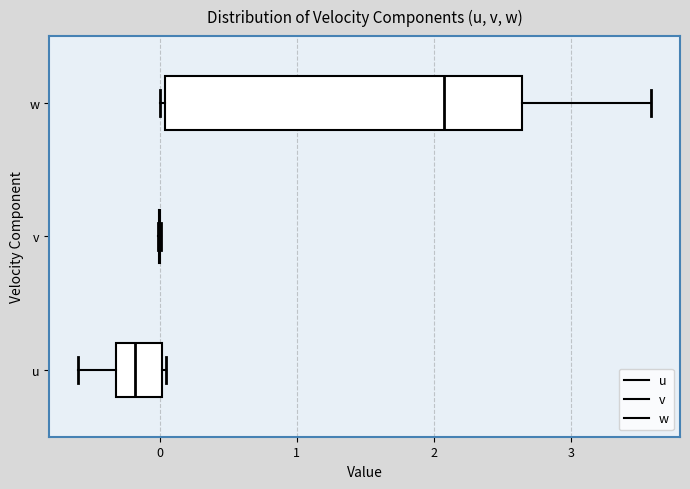

Reading bottom to top, read every box against the x-axis: the position of its median line, the range the box covers, and the ends of its whiskers. The values are not printed on the chart, so give them approximately, as read against the axis.

u: median -0.2, box -0.3 to 0.0, whiskers -0.6 to 0.0
v: box collapsed to a line at 0.0, whiskers 0.0 to 0.0
w: median 2.1, box 0.0 to 2.6, whiskers 0.0 (just left of the box's left edge) to 3.6